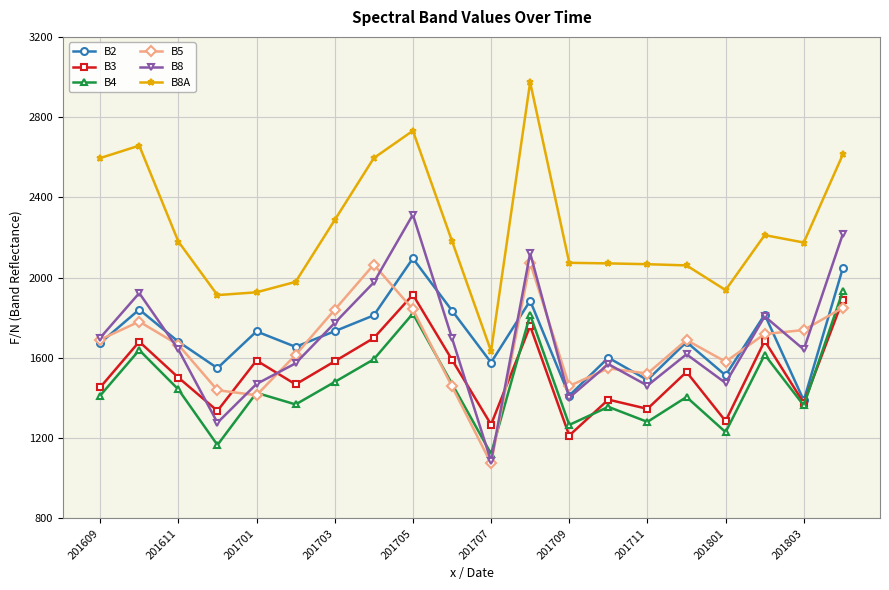

What is the average value of the B8 series?

1687